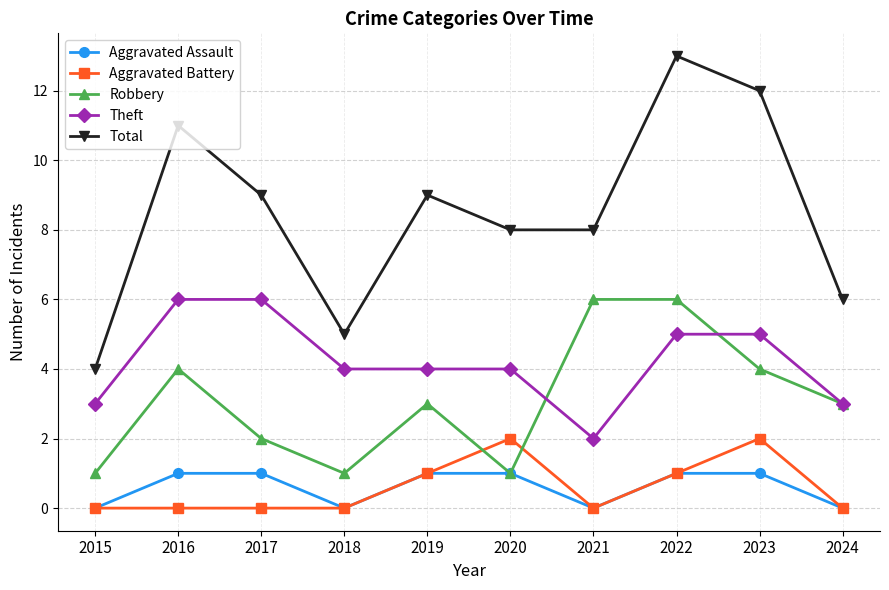

How many interior local peaks does the Total series have?

3